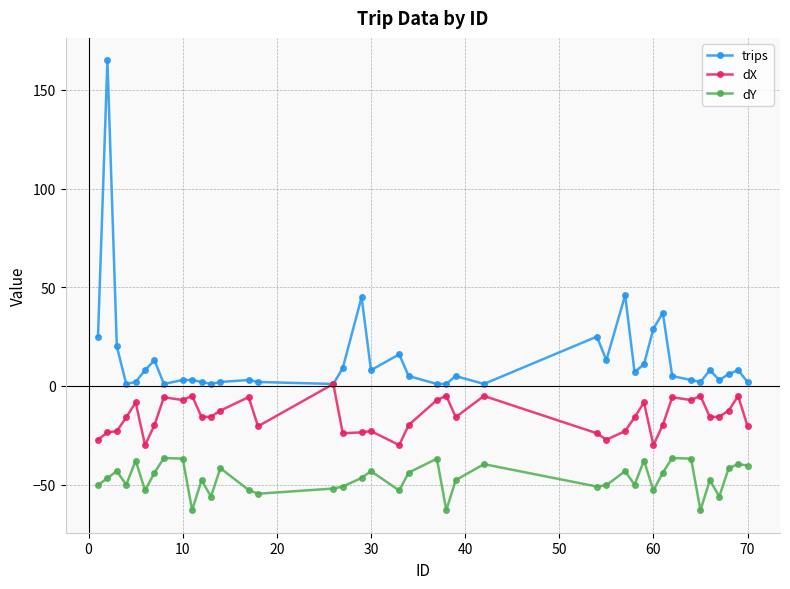

Which series has the largest total across all categories?

trips